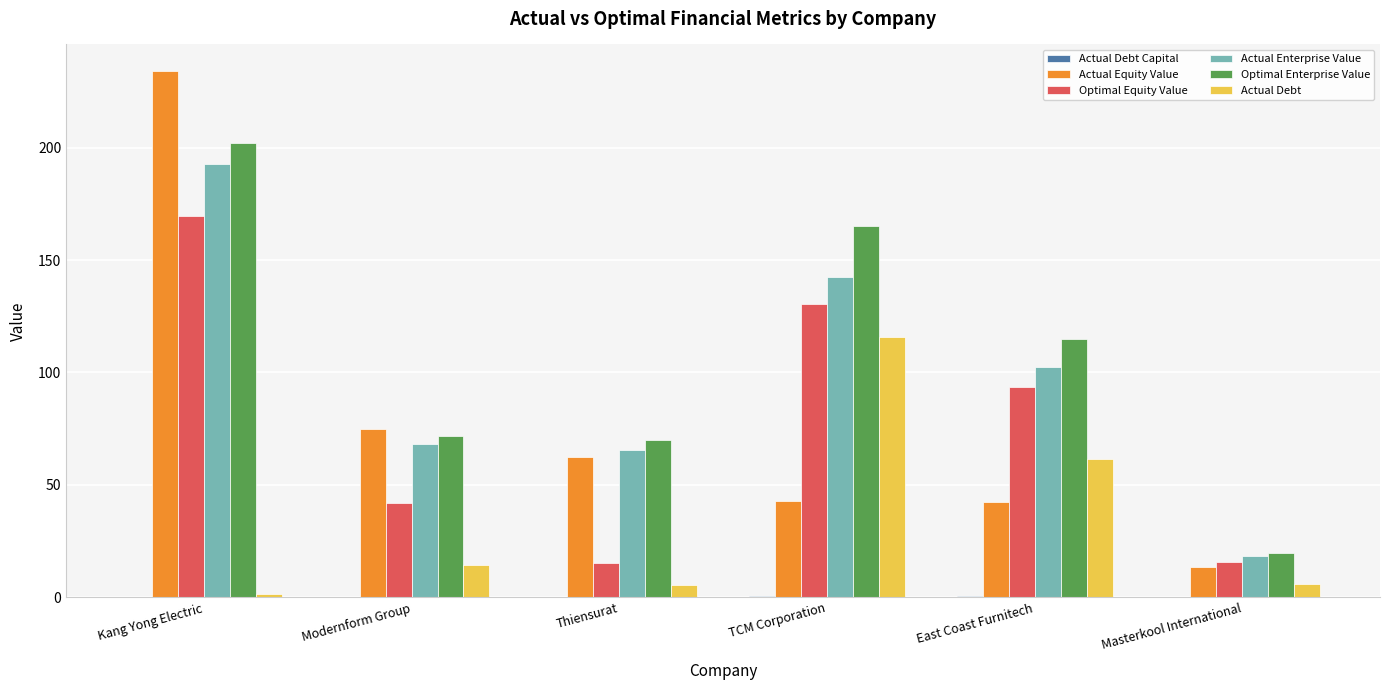

What is the sum of all Optimal Equity Value values?

466.7